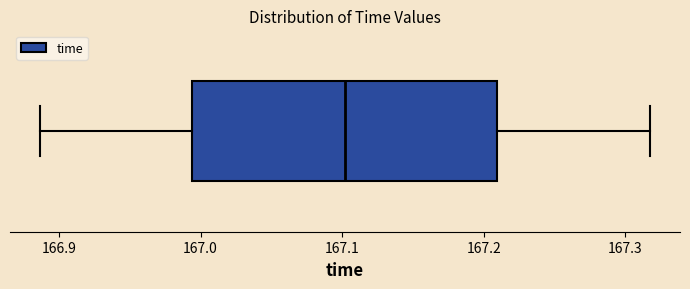

Transcribe this box plot: give where the median line is, the range the box spans, and where the two whiskers end, as read against the x-axis. The values are not printed on the chart, so give them approximately, as read against the axis.

median 167.10, box 166.99 to 167.21, whiskers 166.89 to 167.32